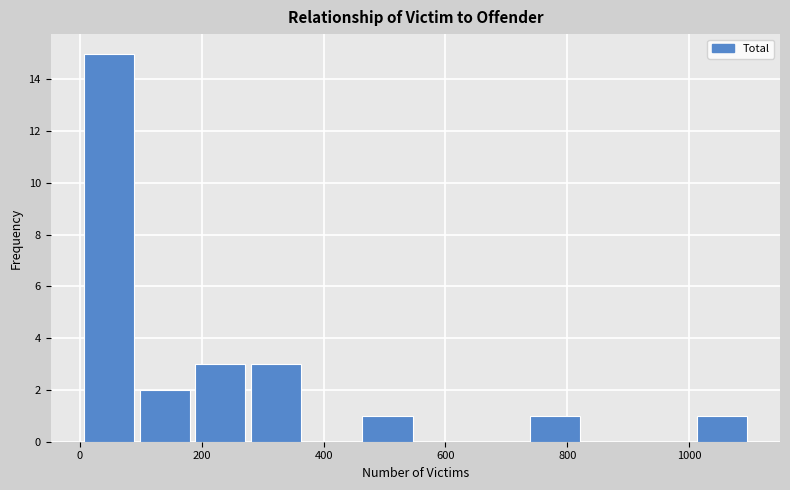

Reading left to right, list every bar in this chart as the range it spans on the x-axis followed by its height. Neither the bar edges nor the heights are printed on the chart, so give them approximately, as read against the axes.

0 to 100: 15
100 to 180: 2
180 to 280: 3
280 to 360: 3
360 to 460: 0
460 to 560: 1
560 to 640: 0
640 to 740: 0
740 to 820: 1
820 to 920: 0
920 to 1000: 0
1000 to 1100: 1